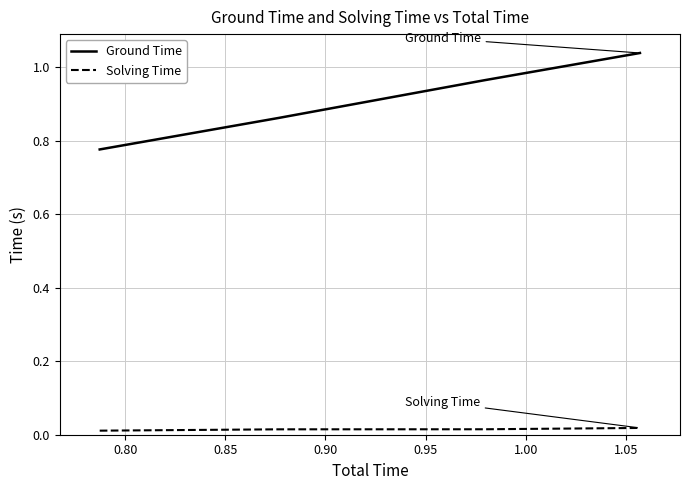

True or false: Solving Time and Ground Time intersect in this chart.

False